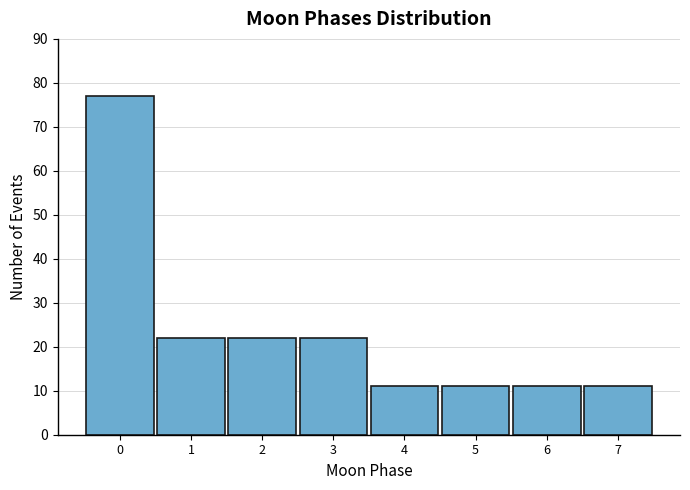

Reading left to right, transcribe all the data shown in this chart.

0=77	1=22	2=22	3=22	4=11	5=11	6=11	7=11